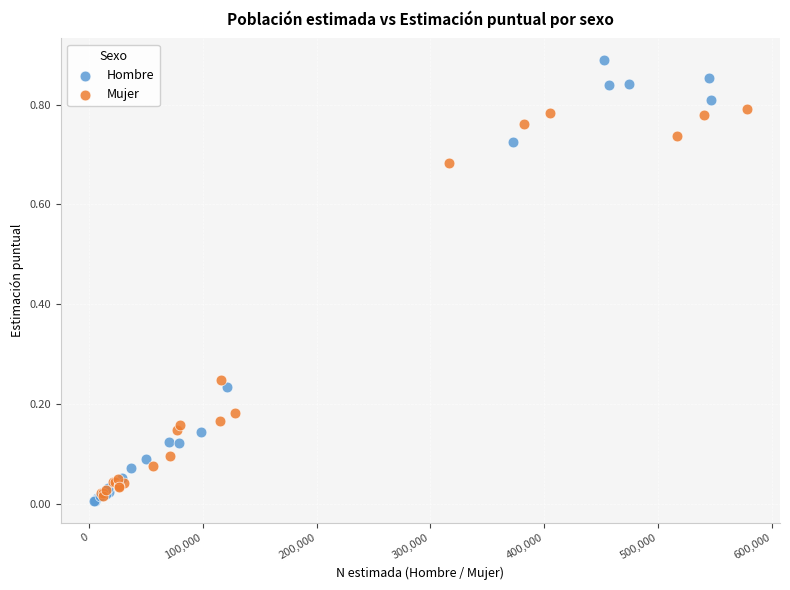

What are all the series names shown in the legend?

Hombre, Mujer